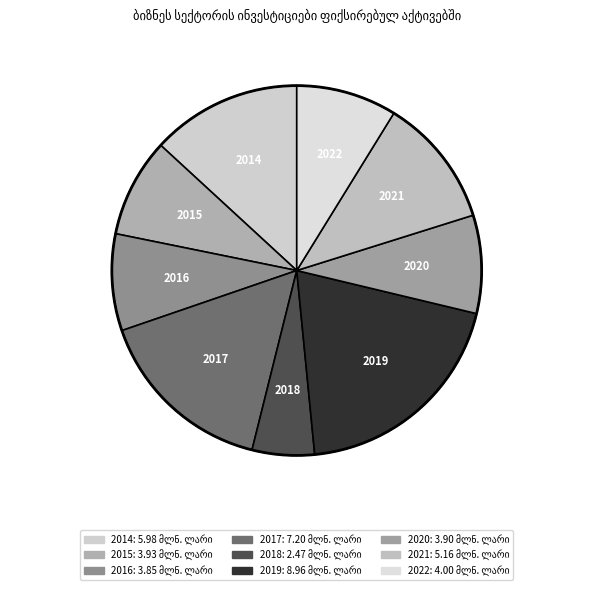

Is it true that 2019 is 20% of the pie?

True